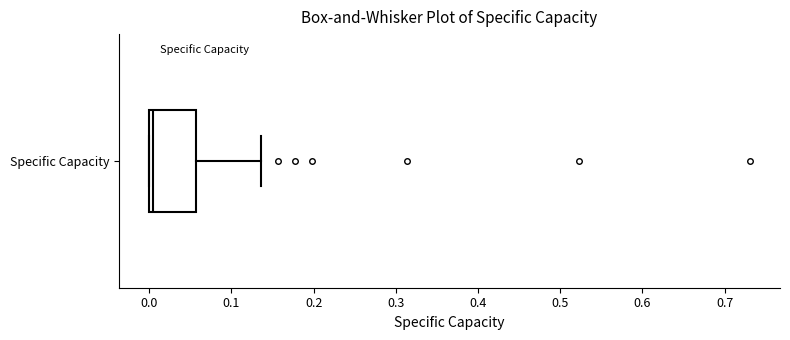

Where does the right whisker of the box for Specific Capacity end on the x-axis? The values are not printed on the chart, so give them approximately, as read against the axis.

0.14